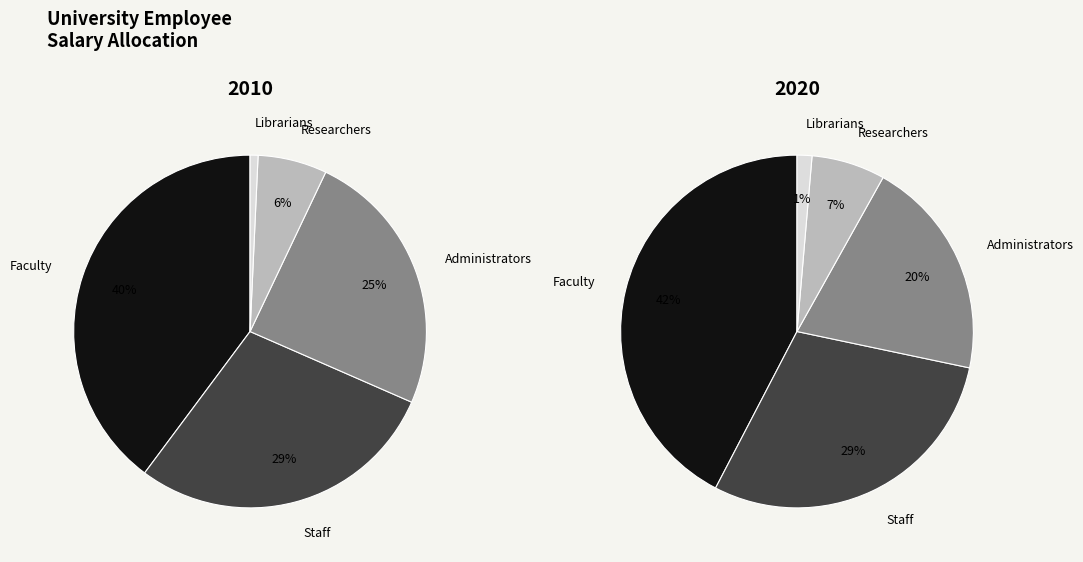

True or false: 7 accounts for 2% of the total.

False